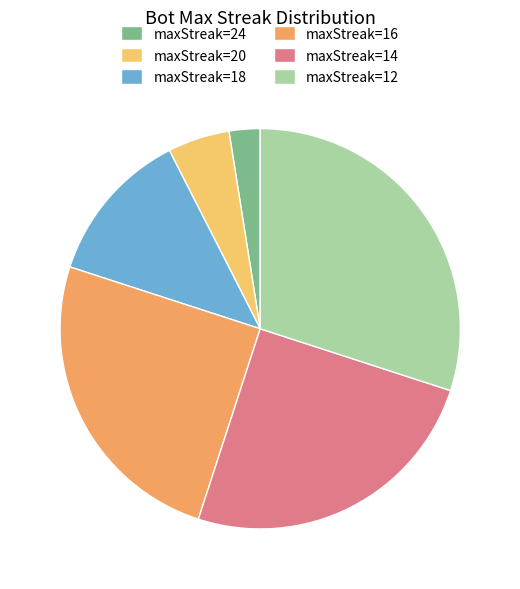

Which slice is the largest?

maxStreak=12